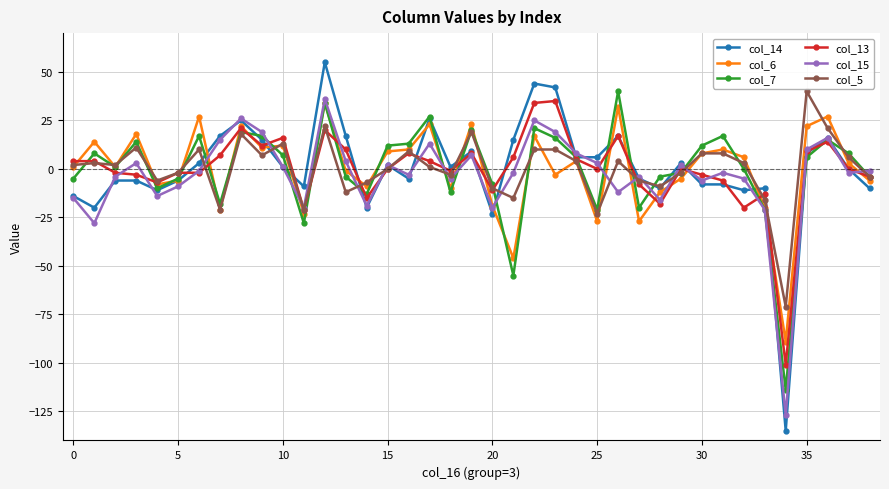

Which series has the widest spread of values?

col_14